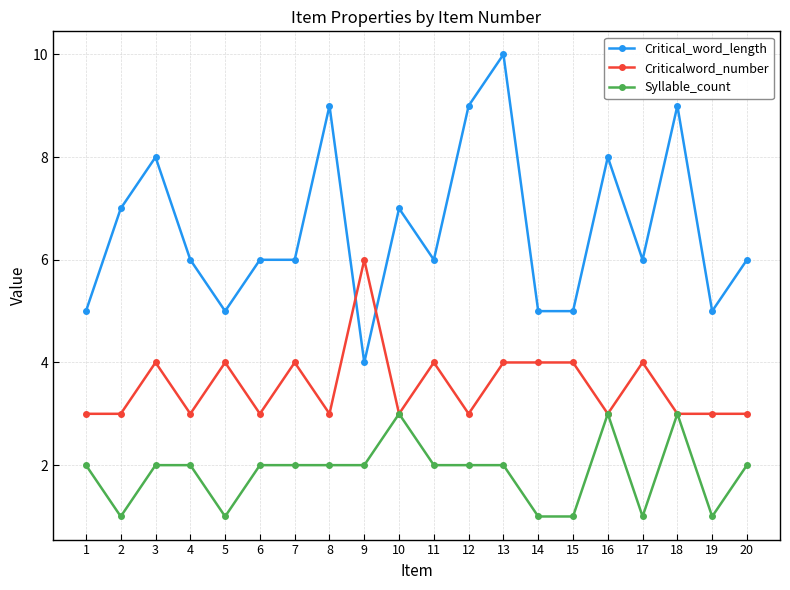

Is the value of Critical_word_length at 12 greater than the value of Criticalword_number at 10?

Yes